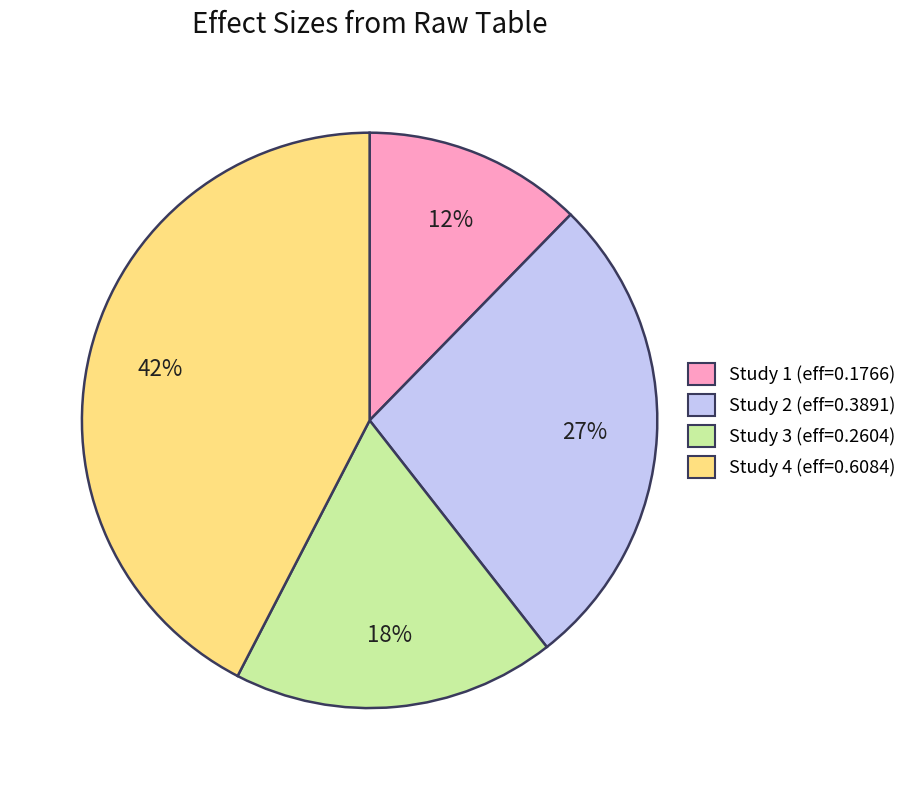

Does any single category account for the majority?

No